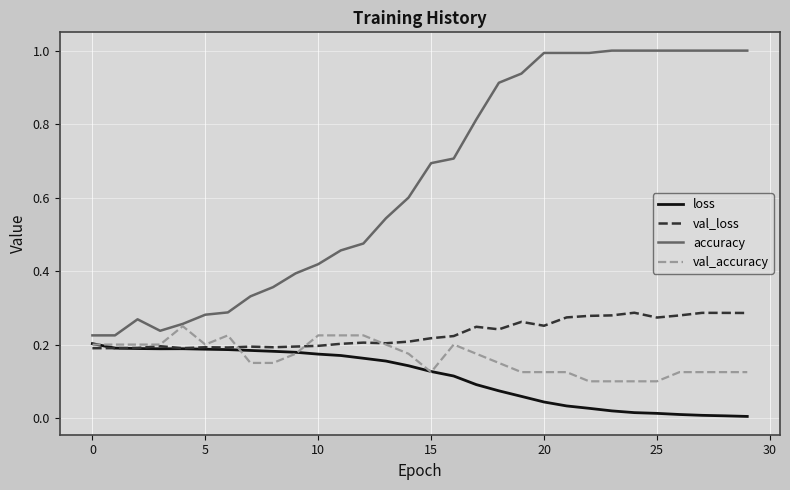

What is the maximum value shown in the chart?

1.0